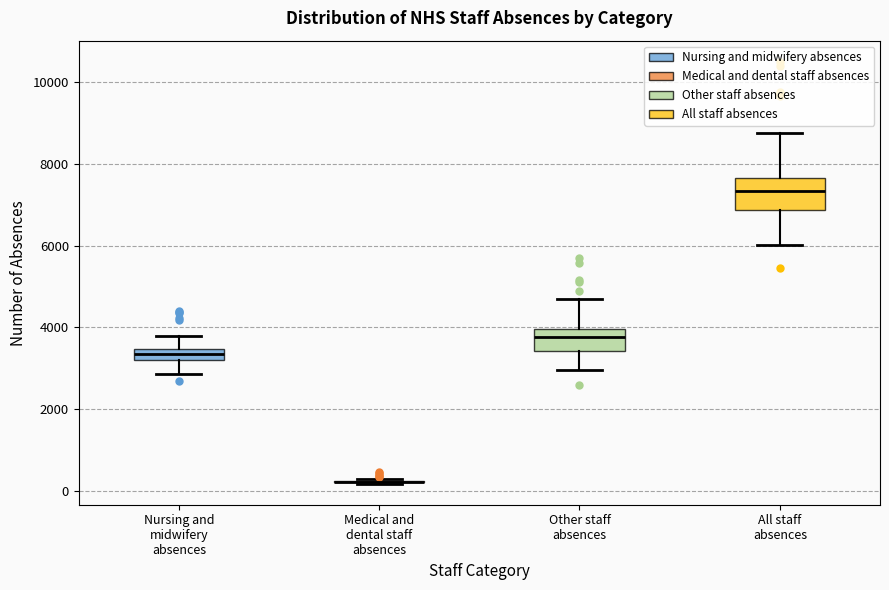

Comparing the boxes themselves (not the whiskers), which one is the tallest?

All staff absences